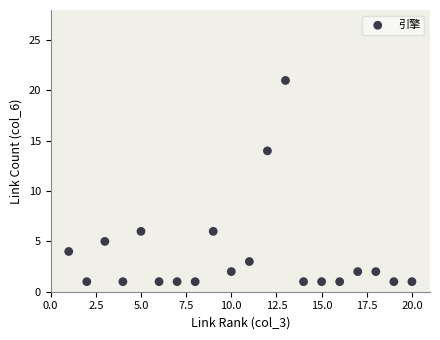

What is the range of Y values (max minus min)?

20